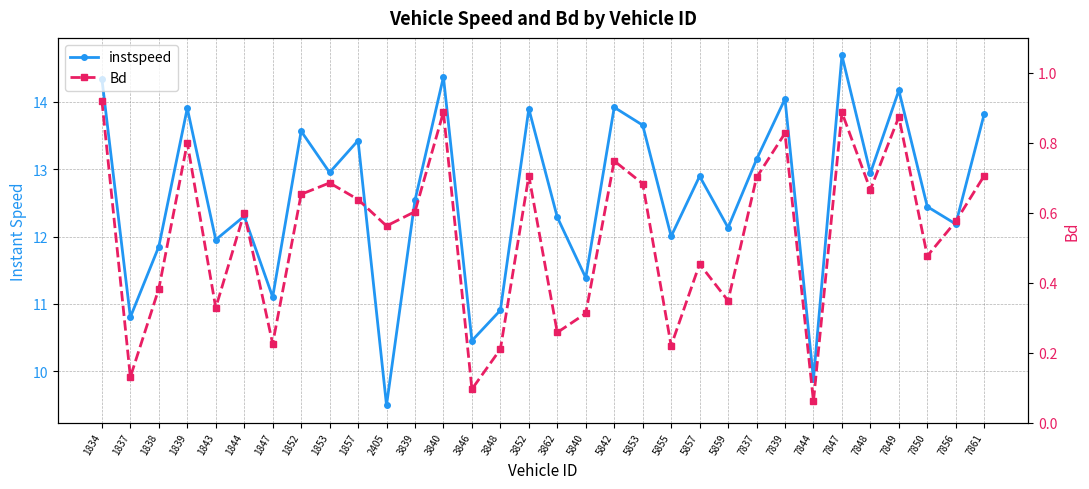

Is the value of instspeed at 5840 greater than the value of Bd at 1847?

Yes